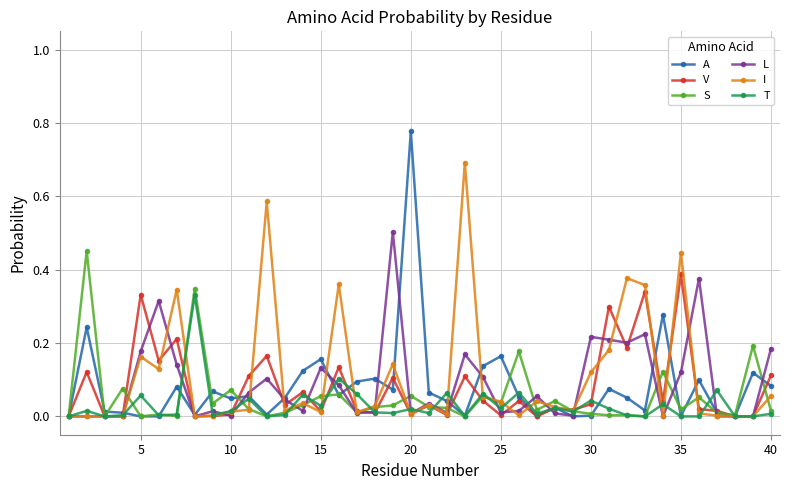

Which series has the largest range (max minus min)?

A